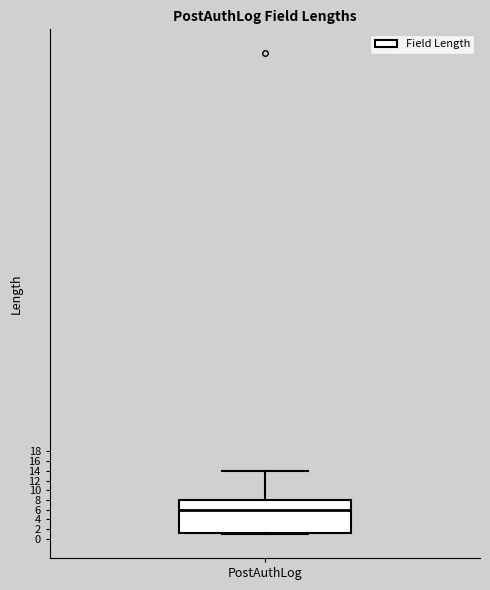

Transcribe this box plot: give where the median line is, the range the box spans, and where the two whiskers end, as read against the y-axis. The values are not printed on the chart, so give them approximately, as read against the axis.

median 6.0, box 1.2 to 8.0, whiskers 1.0 to 14.0